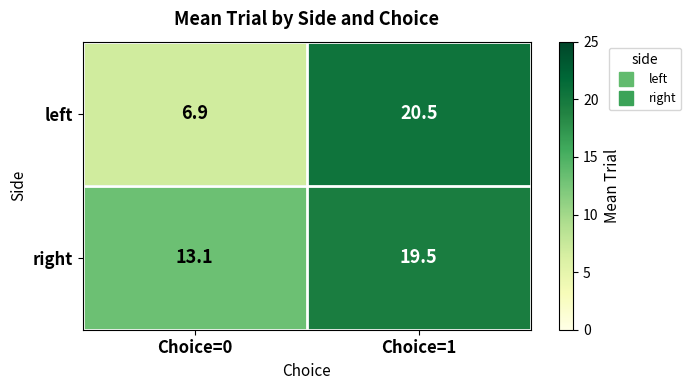

What is the spread (max minus min) of values at Choice=0?

6.2